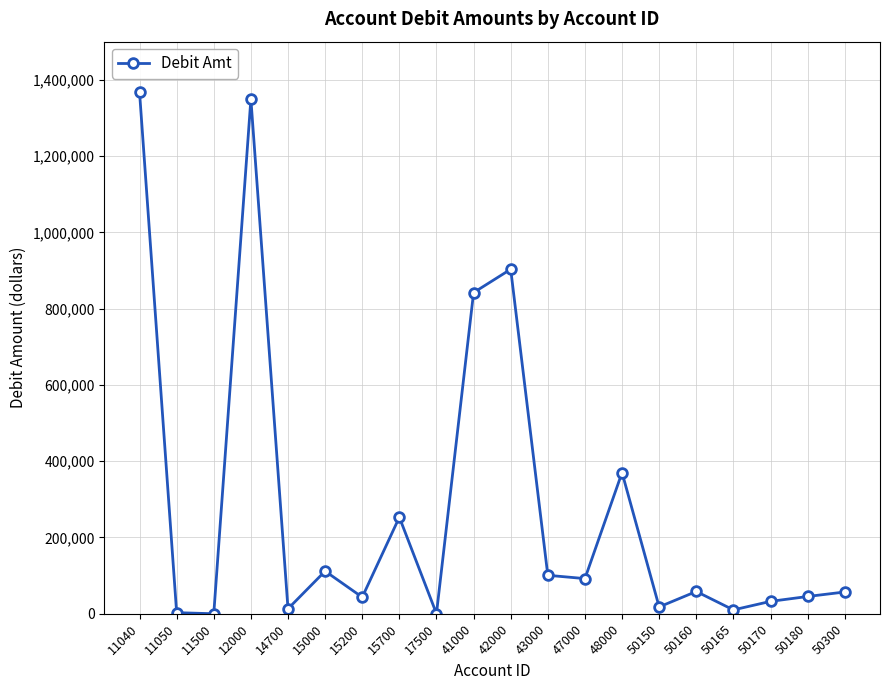

What is the change in value from 11040 to 43000?

-1266750.5